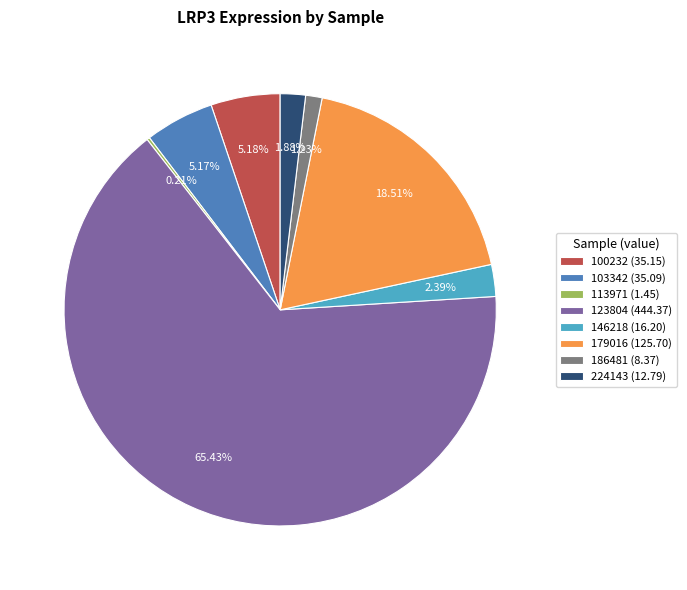

Which has a higher value, 224143 or 146218?

146218